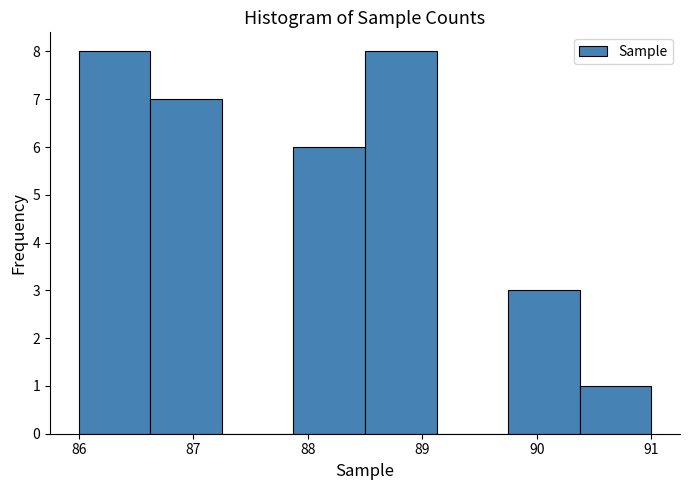

How tall is the bar that spans 90.4 to 91.0 on the x-axis? Neither the bar edges nor the heights are printed on the chart, so give them approximately, as read against the axes.

1